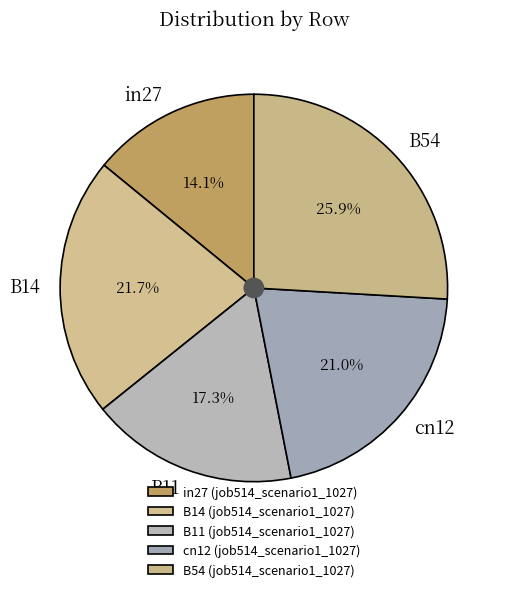

Rank the categories by value from highest to lowest.

B54, B14, cn12, B11, in27